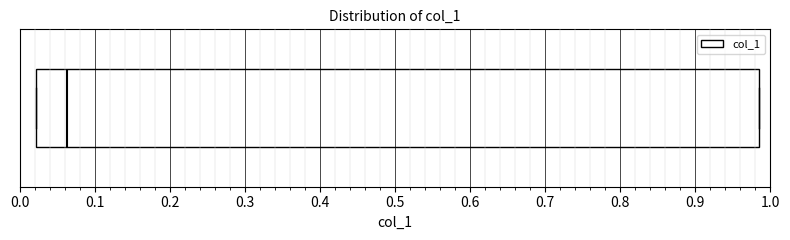

Read this box plot against the x-axis: the position of the median line, the range covered by the box, and the ends of both whiskers. The values are not printed on the chart, so give them approximately, as read against the axis.

median 0.06, box 0.02 to 0.98, whiskers 0.02 to 0.98